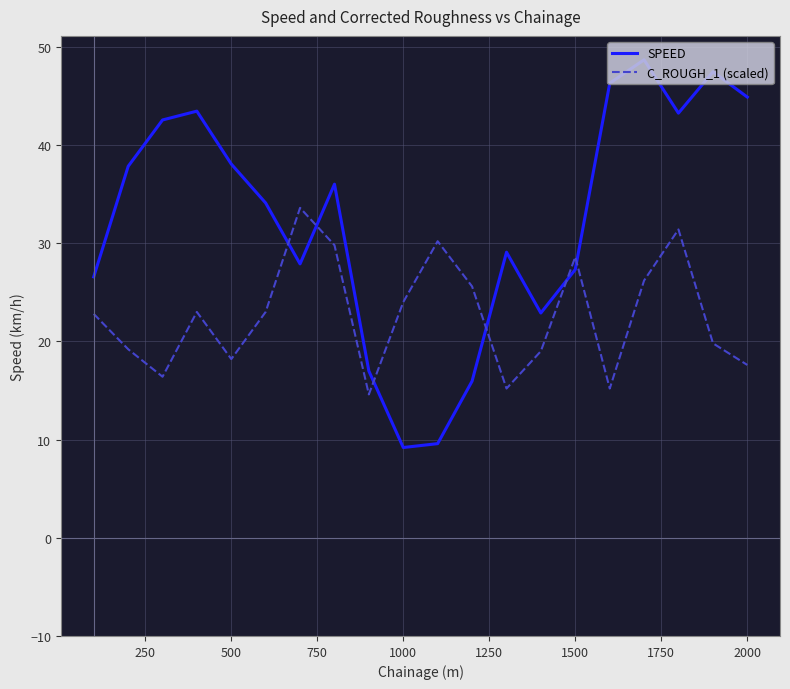

Which series has the widest spread of values?

SPEED